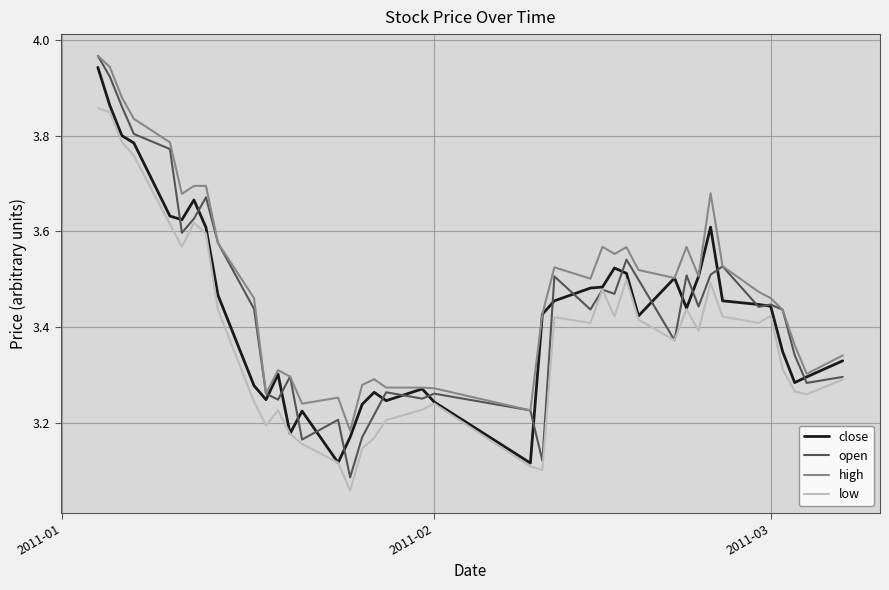

Which series has the widest spread of values?

open